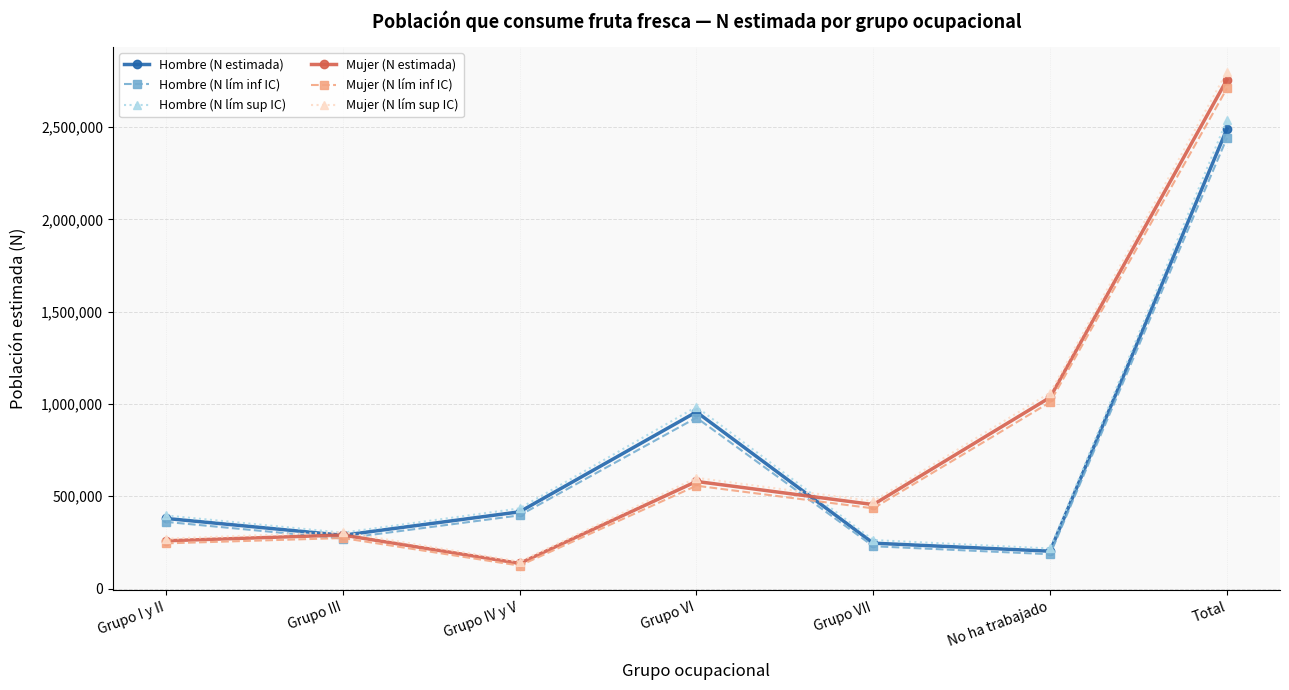

The value of Hombre (N estimada) at Grupo I y II is 379969. True or false?

True